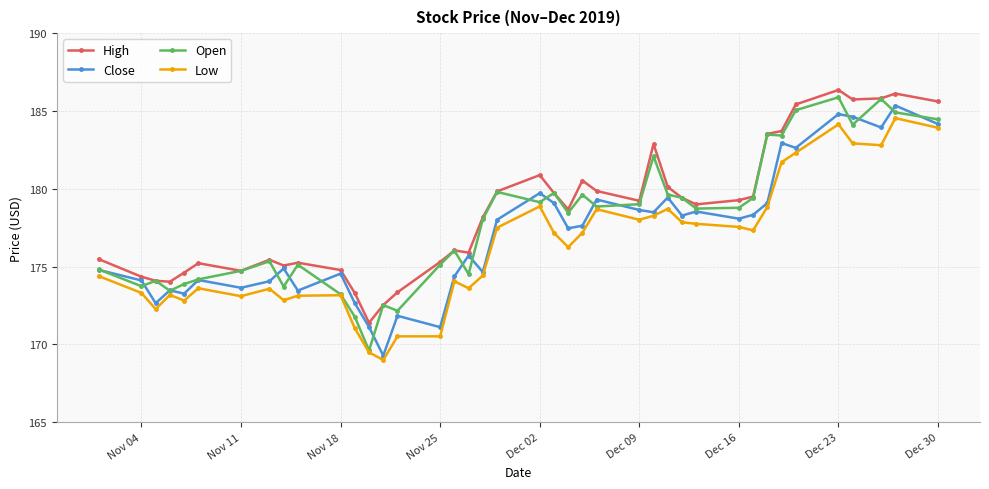

True or false: Close has more than 1 points higher than both neighbors.

True